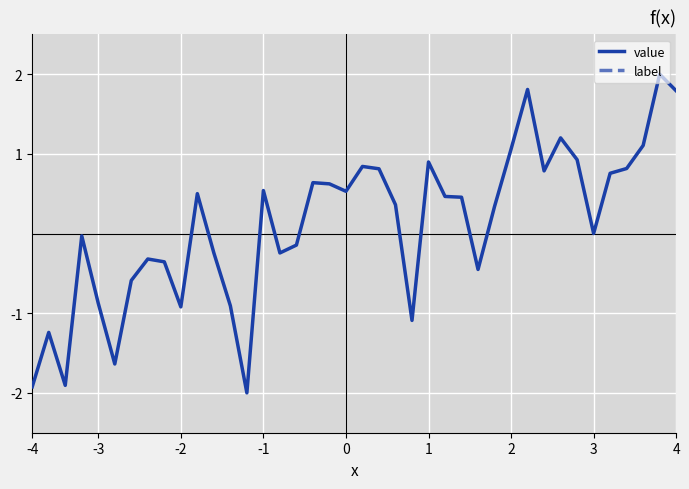

Rank the series by their average value, from lowest to highest.

label, value